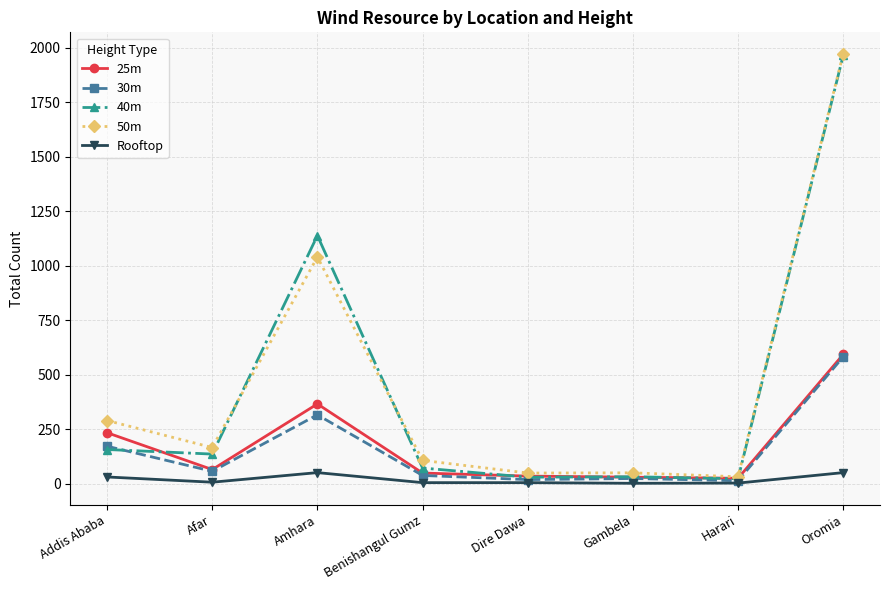

Which series has the largest range (max minus min)?

40m